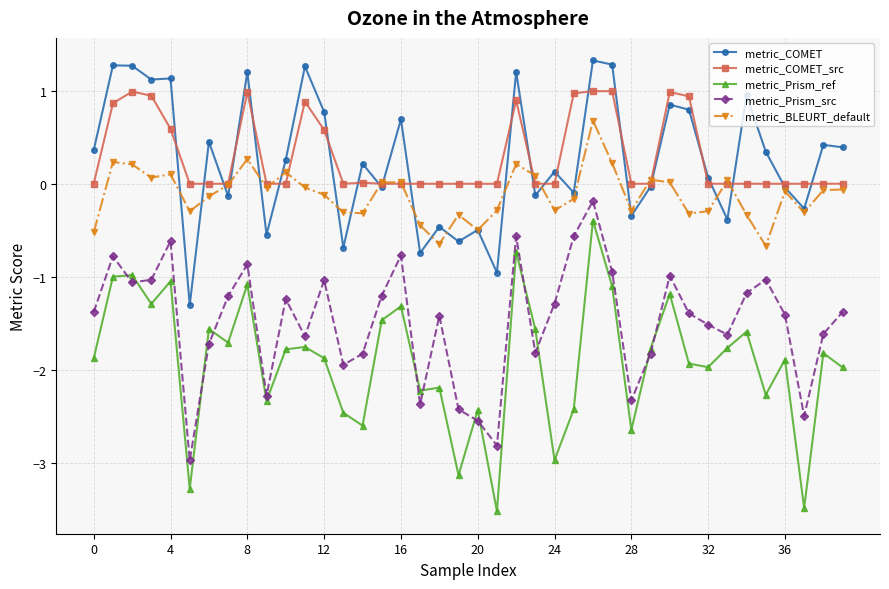

What is the value of the metric_Prism_src point at the 13th from the left?

-1.0